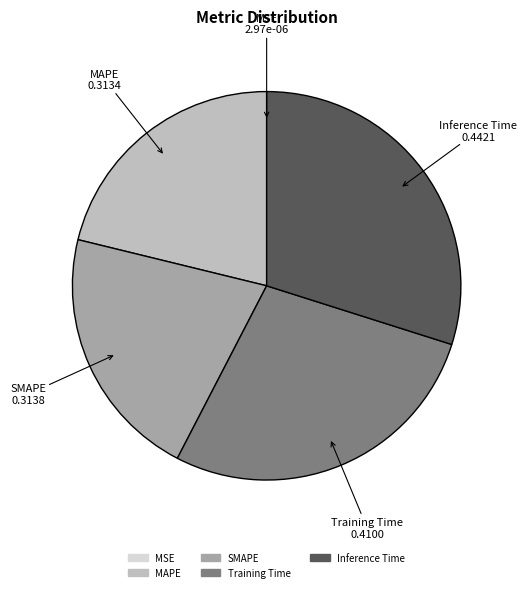

Does SMAPE represent more than half of the total?

No